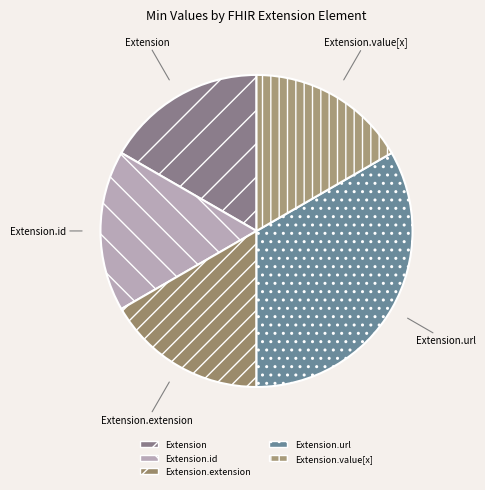

The Extension slice represents 17% of the pie. True or false?

True